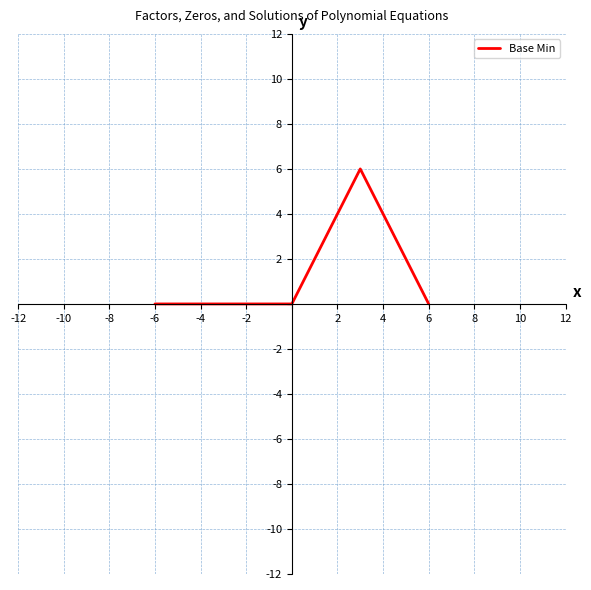

Reading left to right, transcribe all the data shown in this chart.

0	0	0	6	0